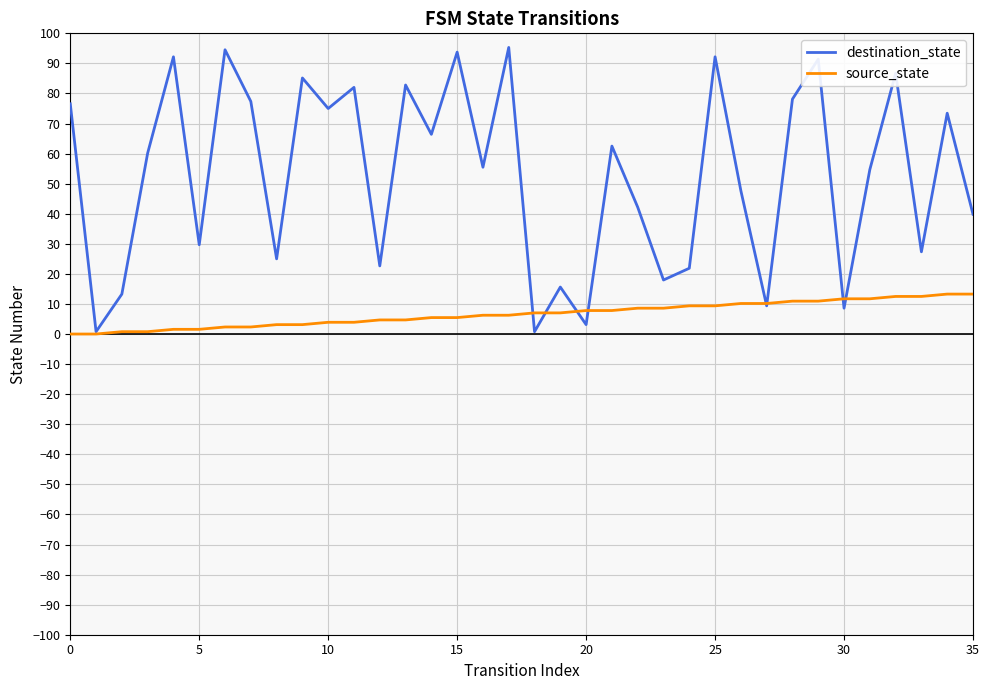

Which series has the widest spread of values?

destination_state